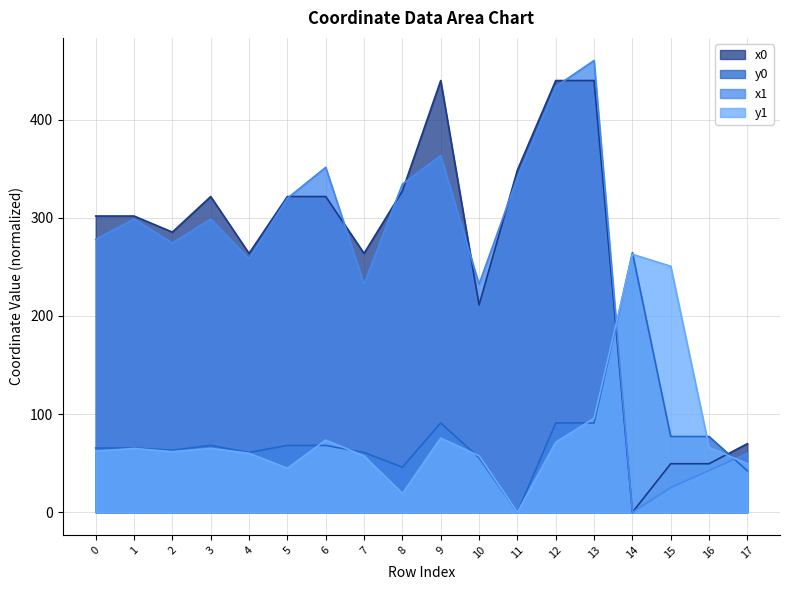

The x1 series shows 334.3 at 8. True or false?

True